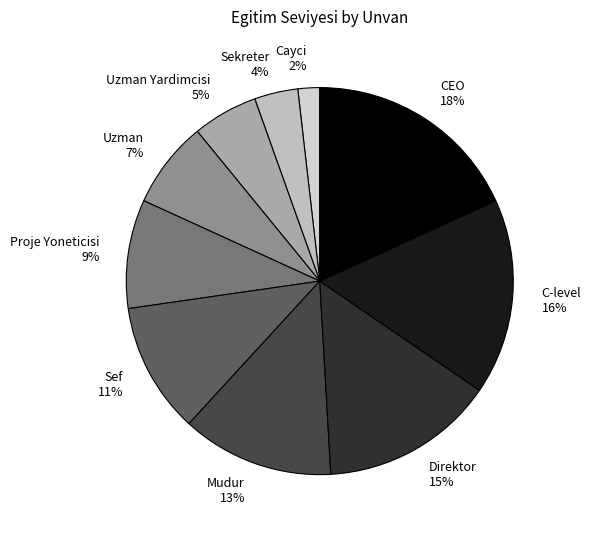

Combined, do Sef 11% and Uzman 7% account for over 50%?

No